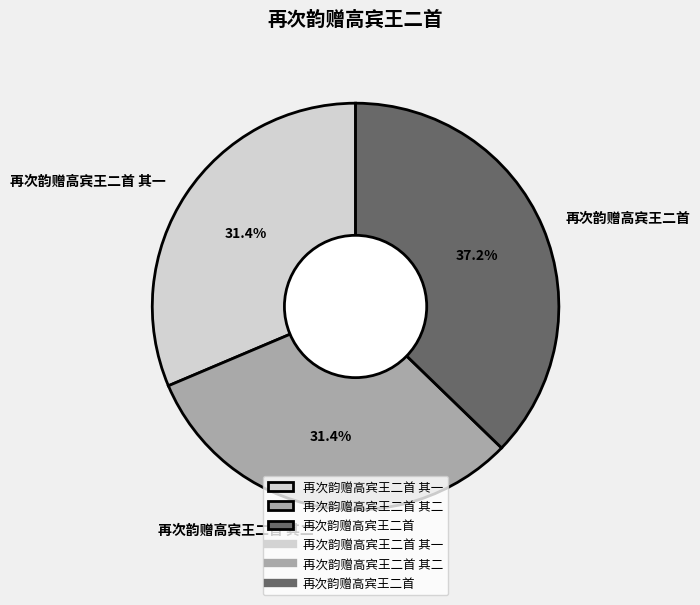

To the nearest percent, what portion does 再次韵赠高宾王二首 其一 represent?

31%